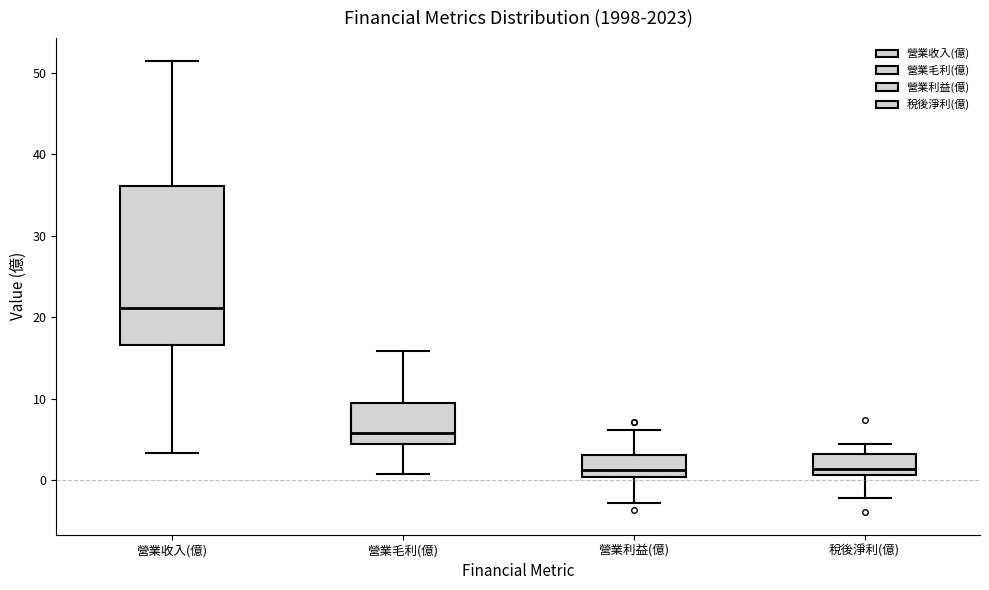

Which box is the tallest, from its lower edge to its upper edge?

營業收入(億)